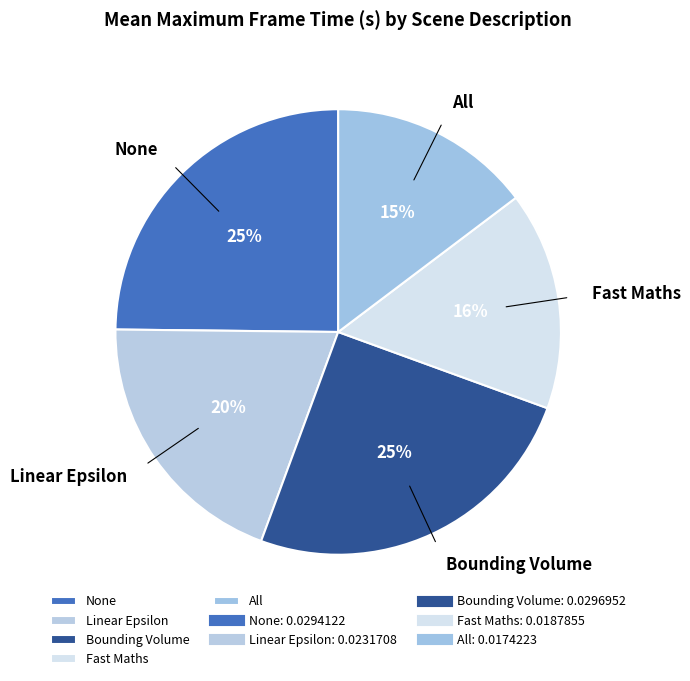

To the nearest percent, what is the average slice percentage?

20%